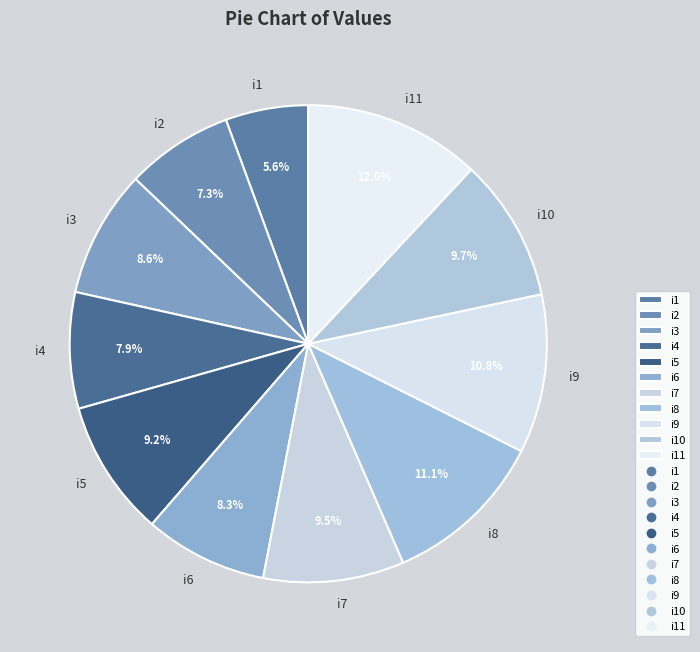

How many segments does this pie chart have?

11